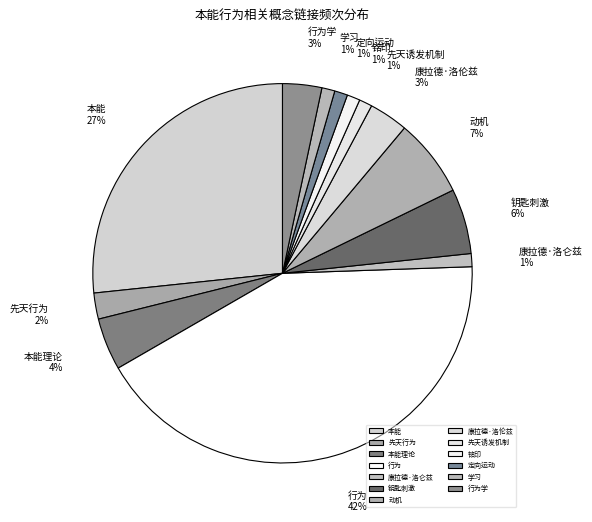

Between 先天诱发机制 and 动机, which is larger?

动机